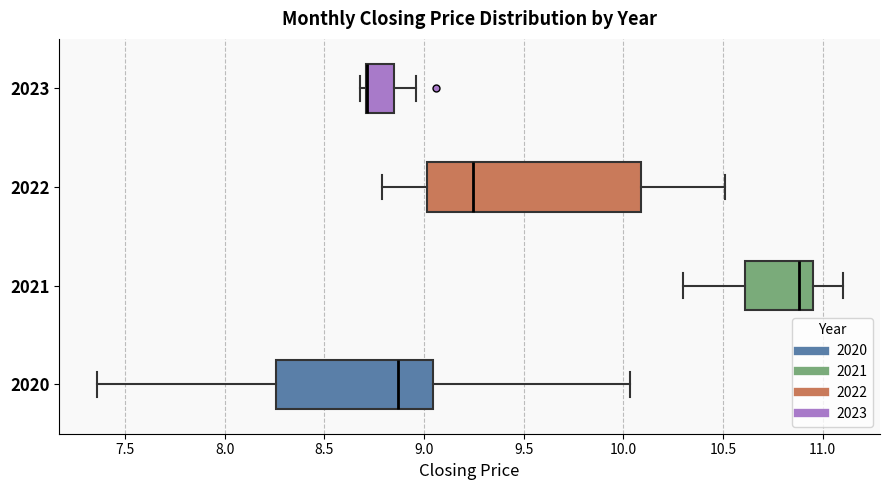

Reading bottom to top, transcribe this box plot: for each box, give where its median line is, the range the box spans, and where its two whiskers end, as read against the x-axis. The values are not printed on the chart, so give them approximately, as read against the axis.

2020: median 8.85, box 8.25 to 9.05, whiskers 7.35 to 10.05
2021: median 10.90, box 10.60 to 10.95, whiskers 10.30 to 11.10
2022: median 9.25, box 9.00 to 10.10, whiskers 8.80 to 10.50
2023: median 8.70 (drawn on the box's left edge), box 8.70 to 8.85, whiskers 8.70 (just left of the box's left edge) to 8.95